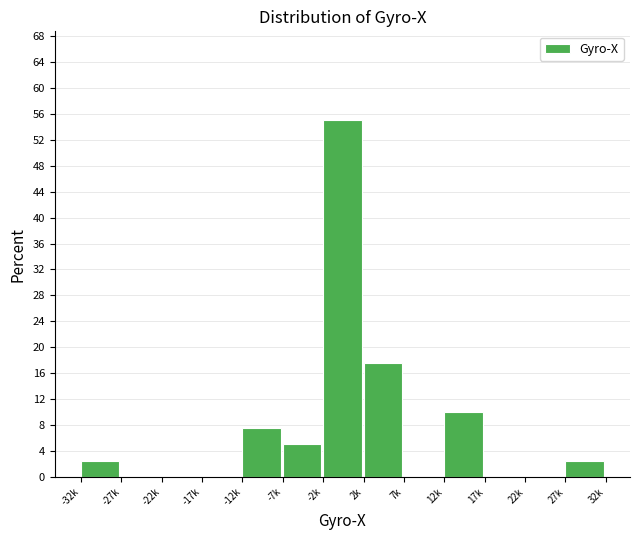

Reading left to right, what are all the values shown in this chart?

-32k=2.5	-27k=0.0	-22k=0.0	-17k=0.0	-12k=7.5	-7k=5.0	-2k=55.0	2k=17.5	7k=0.0	12k=10.0	17k=0.0	22k=0.0	27k=2.5